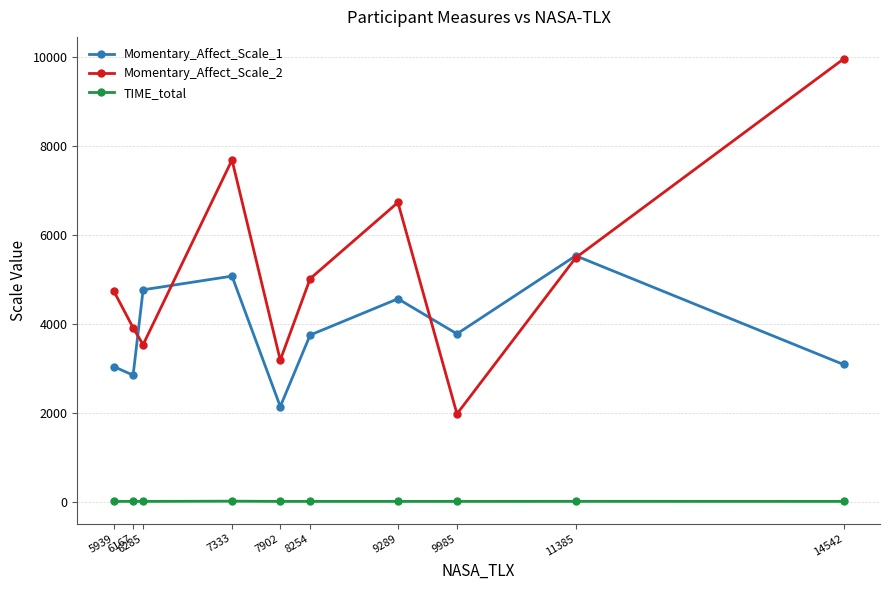

Which series has the largest total across all categories?

Momentary_Affect_Scale_2